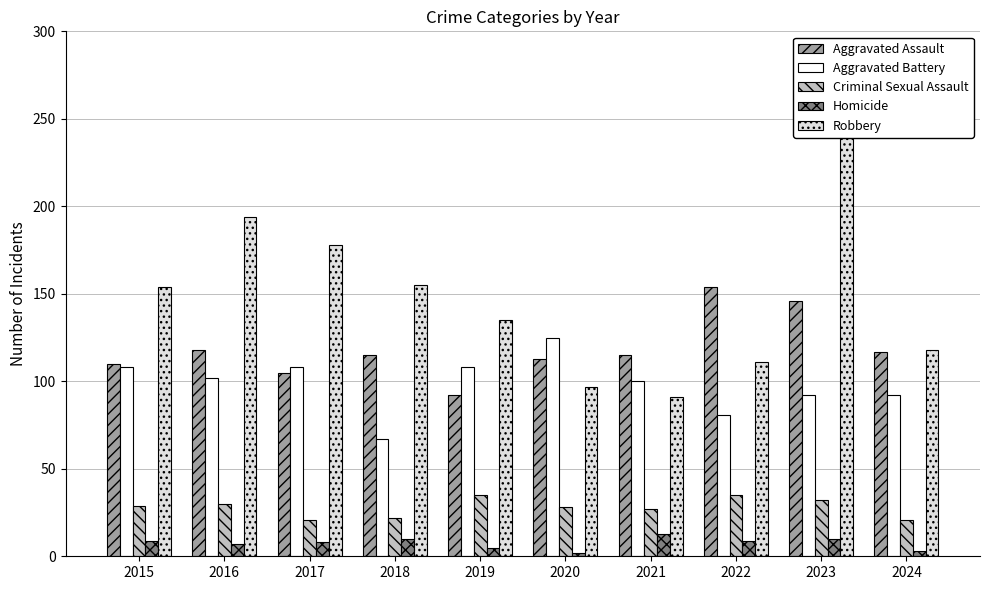

Count the number of categories in the chart.

10